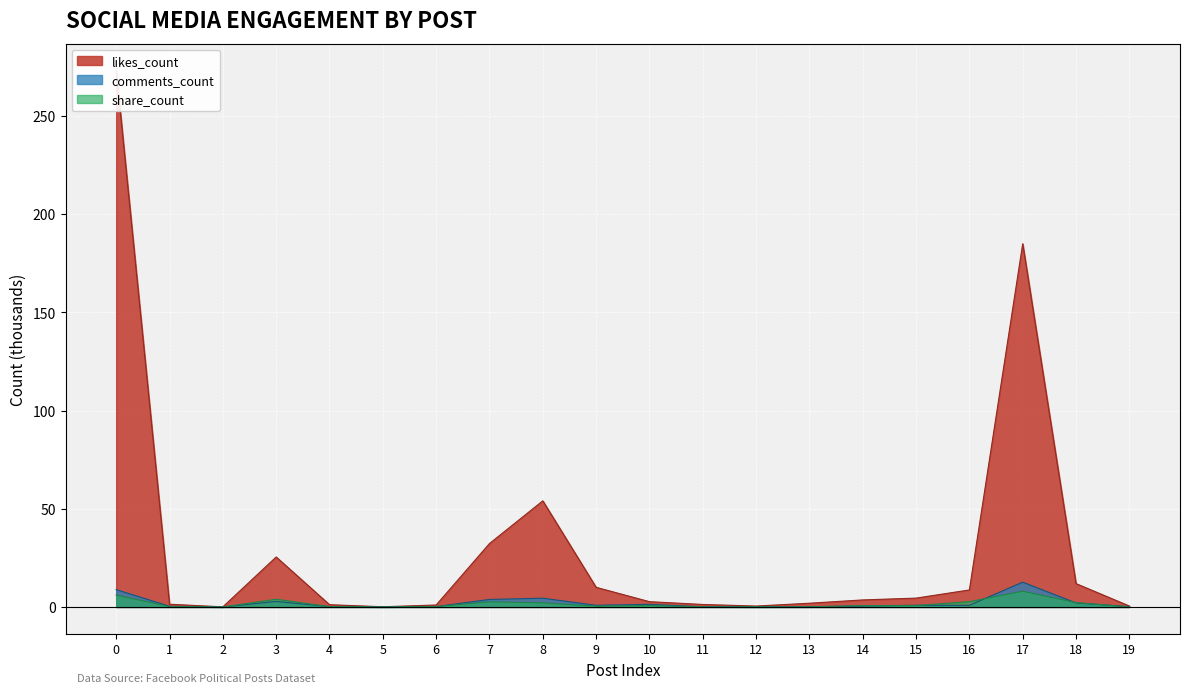

What is the highest value of the comments_count series?

12.6